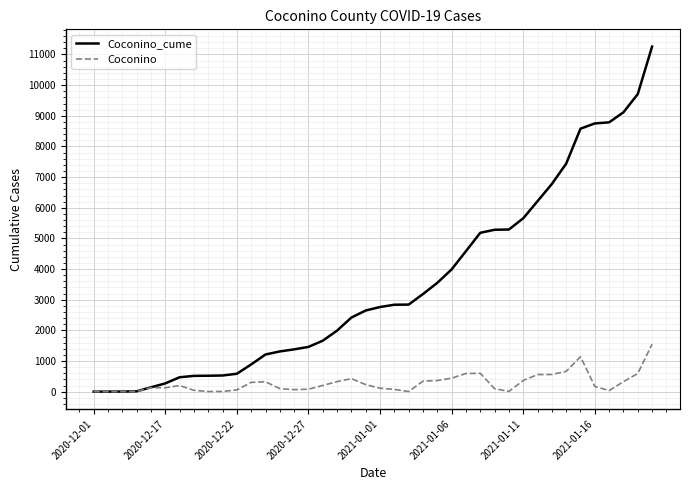

Which series has the largest total across all categories?

Coconino_cume